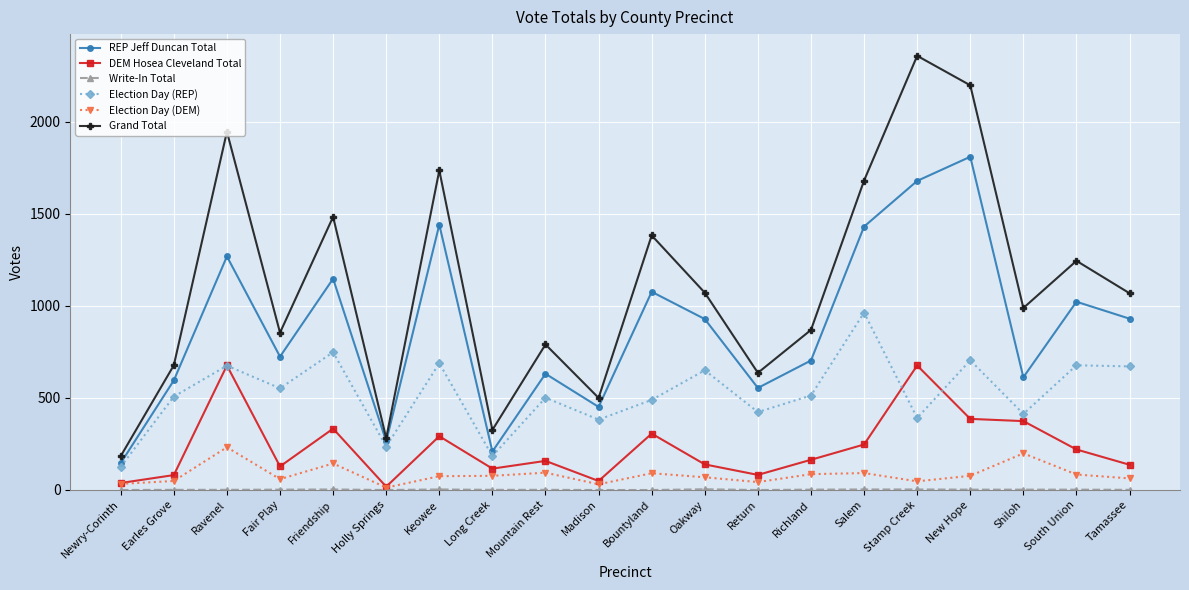

What value does the Grand Total series have at Return?

636